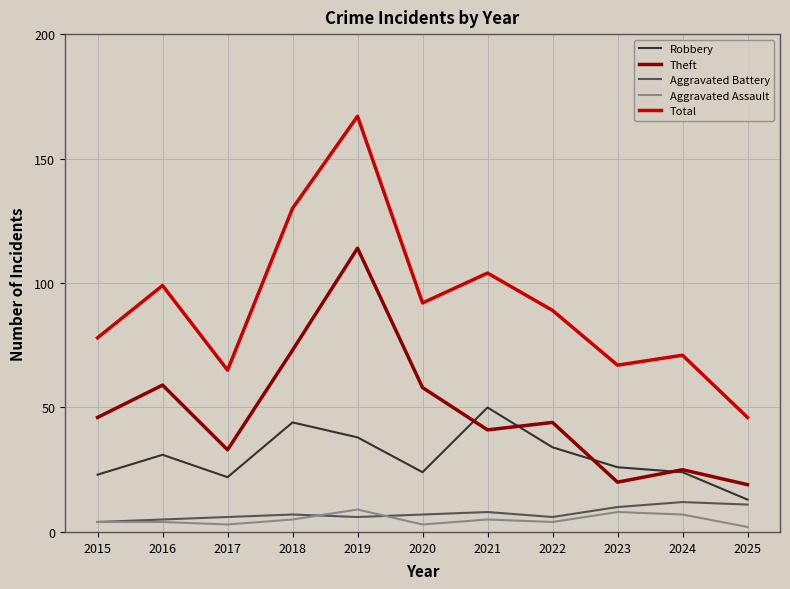

What is the average value of the Theft series?

48